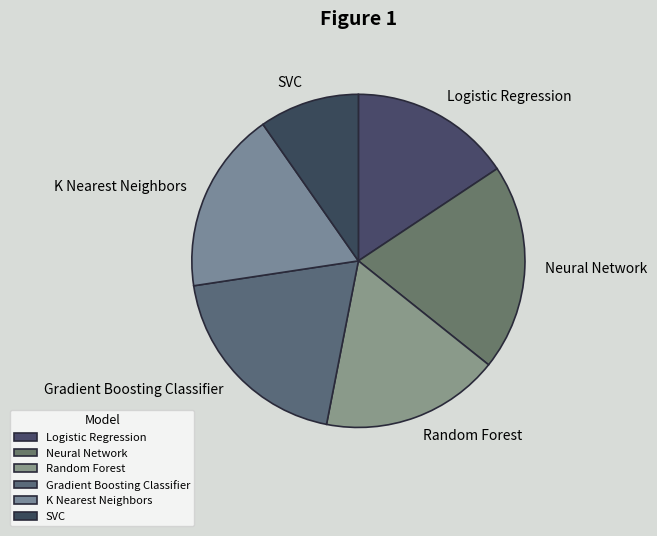

Count the number of slices in the pie.

6